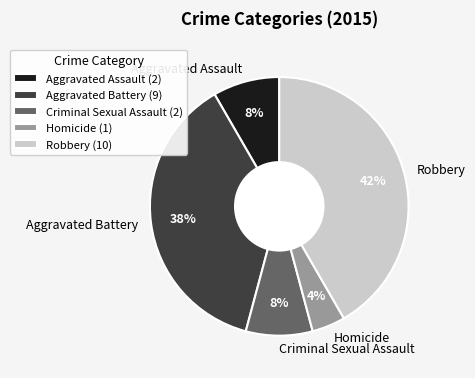

Between Robbery and Homicide, which is larger?

Robbery